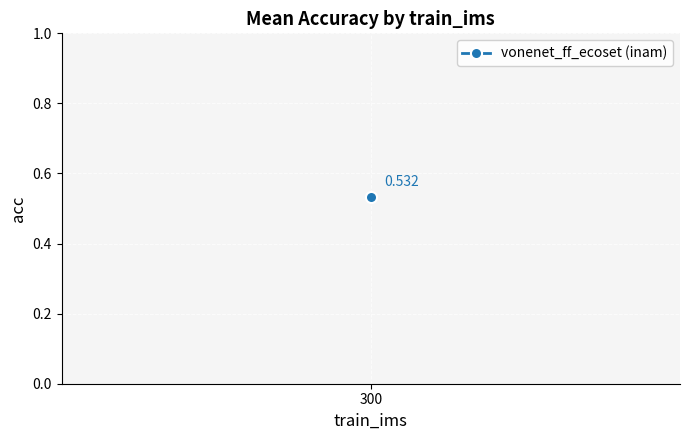

True or false: the data shows 0.3 at 12.

False